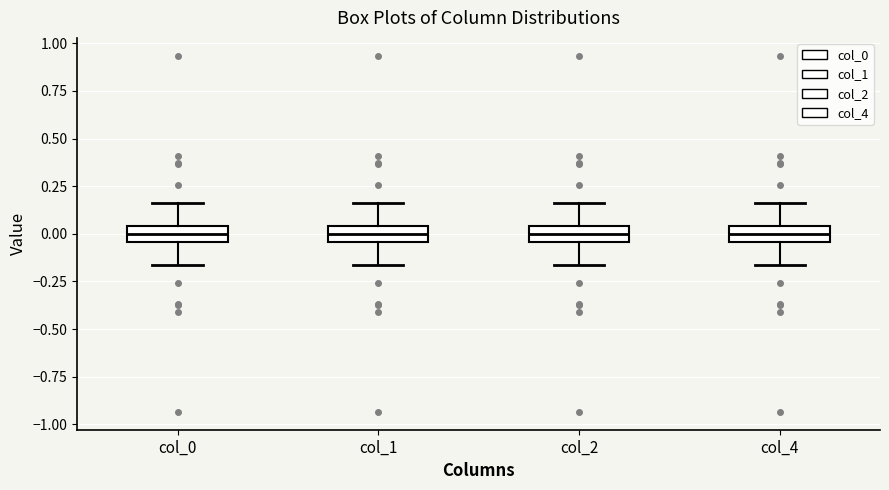

Where is the lower edge of the box for col_1 on the y-axis? The values are not printed on the chart, so give them approximately, as read against the axis.

-0.05